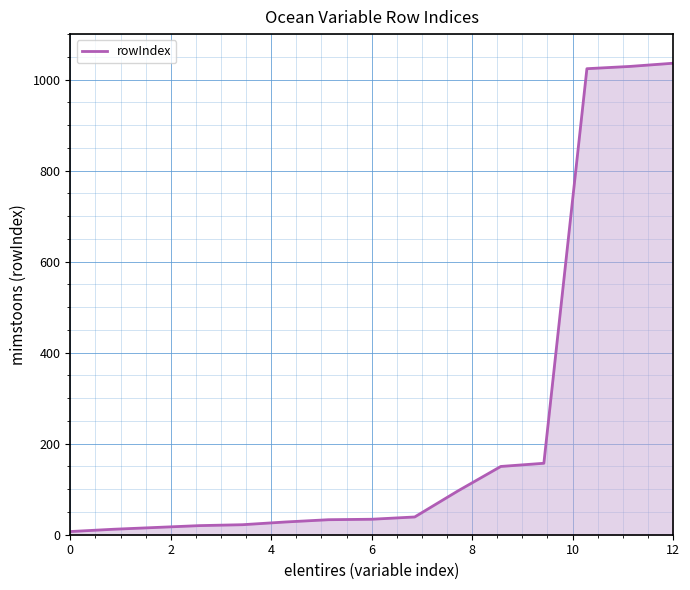

What is the greatest value displayed?

1036